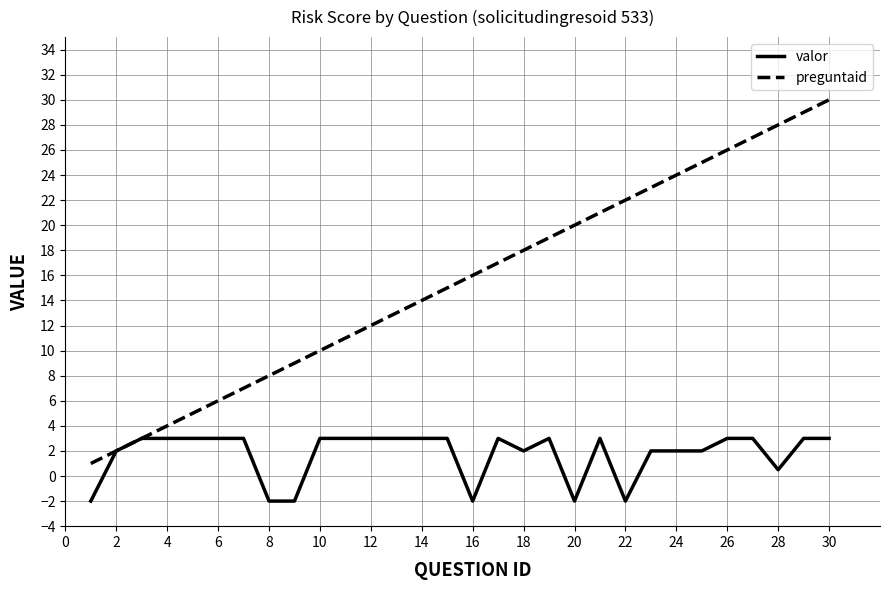

What is the highest value of the preguntaid series?

30.0